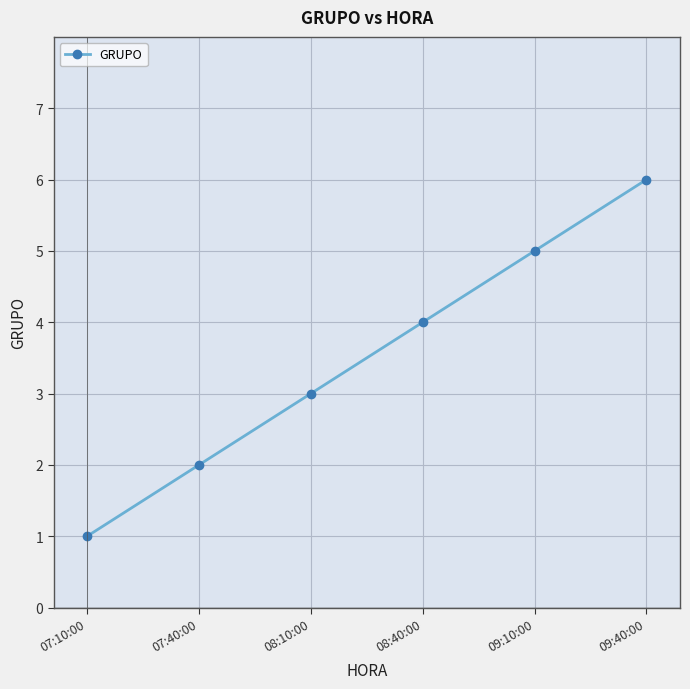

What value does the data have at 08:10:00?

3